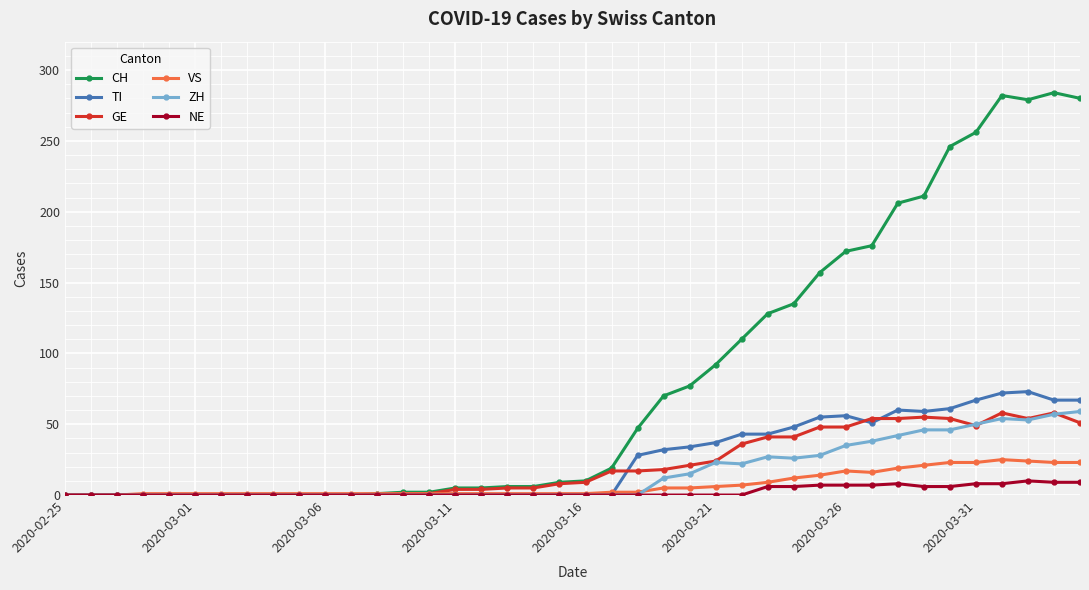

What are all the series names shown in the legend?

CH, TI, GE, VS, ZH, NE